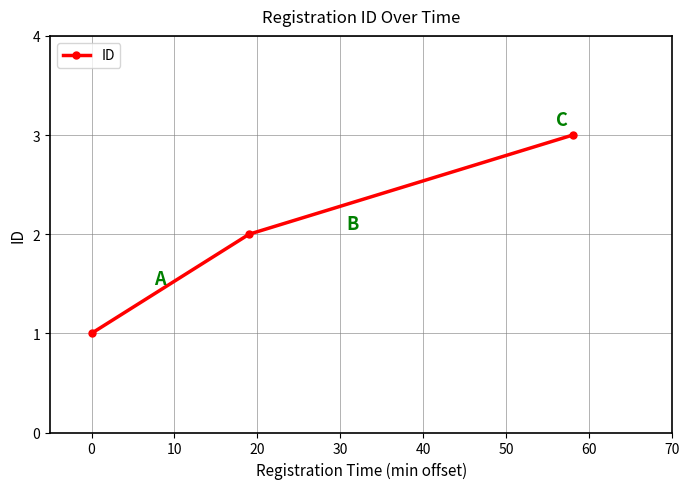

What is the sum of all values?

6